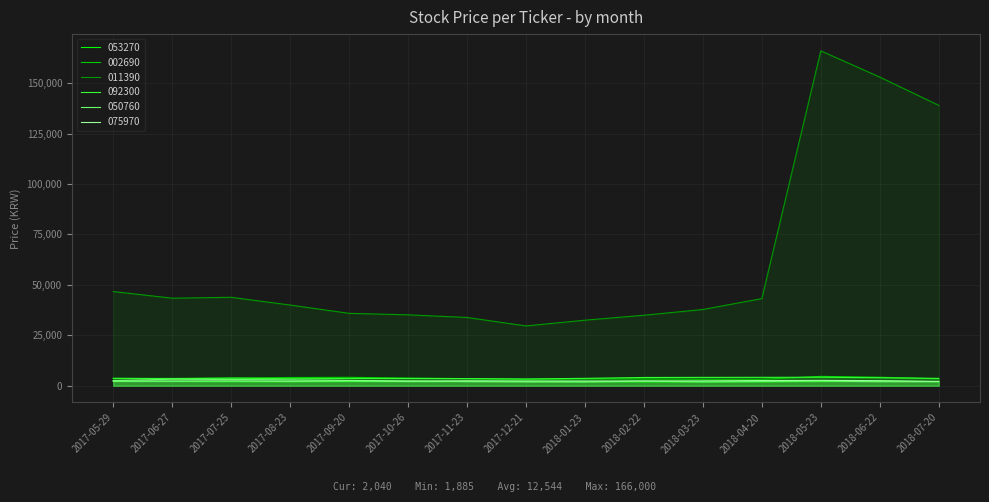

True or false: 002690 and 011390 cross at least once.

False